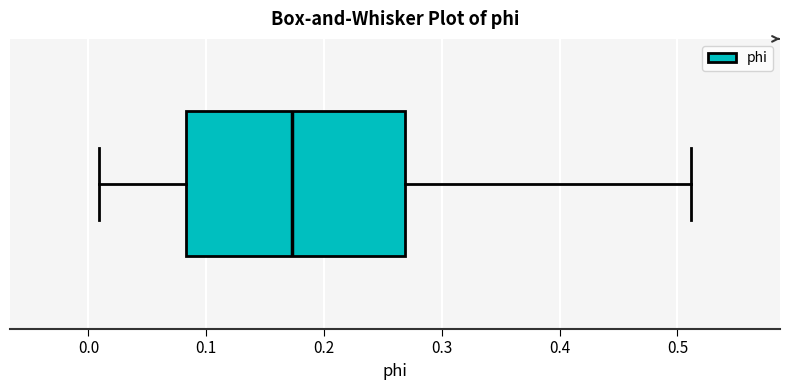

Read this box plot against the x-axis: the position of the median line, the range covered by the box, and the ends of both whiskers. The values are not printed on the chart, so give them approximately, as read against the axis.

median 0.17, box 0.08 to 0.27, whiskers 0.01 to 0.51